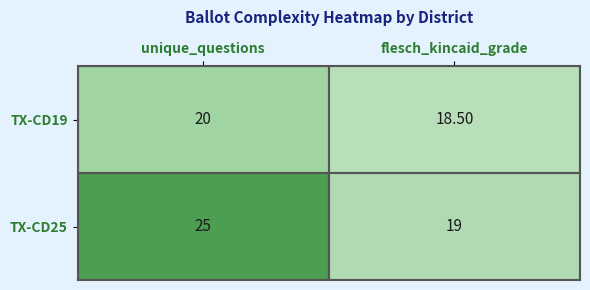

What is the difference between the TX-CD19 values at flesch_kincaid_grade and unique_questions?

1.5